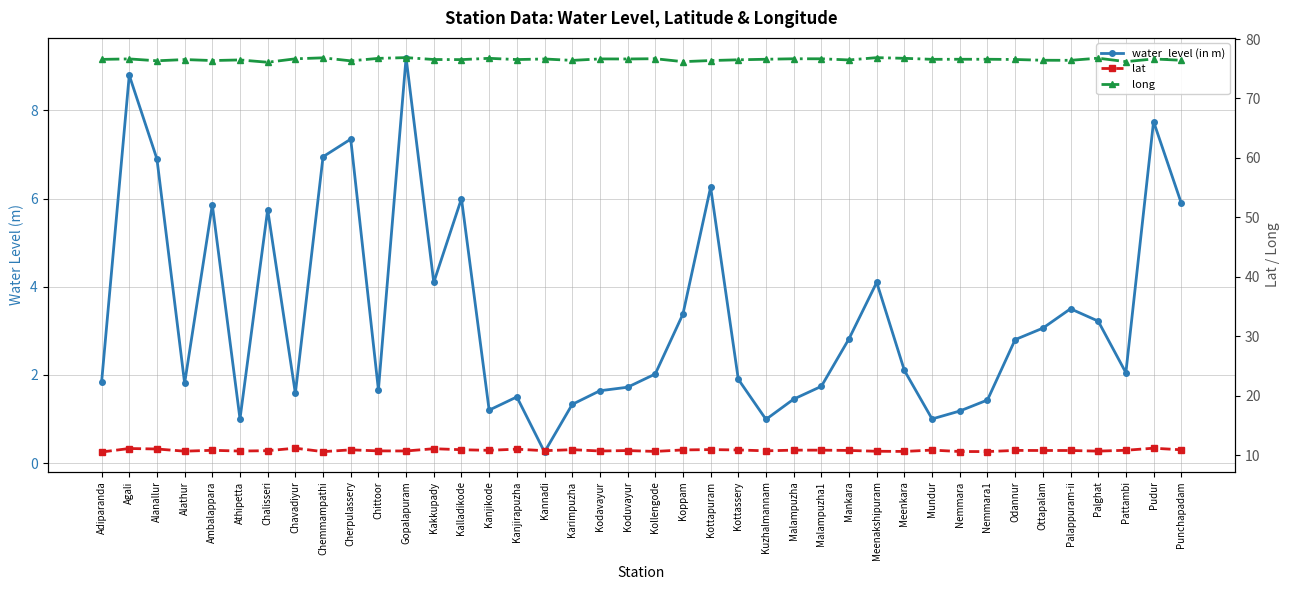

How many categories are shown in the chart?

40